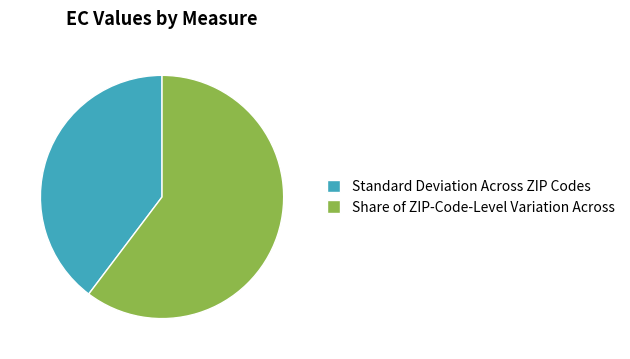

Is there a majority slice in this chart?

Yes